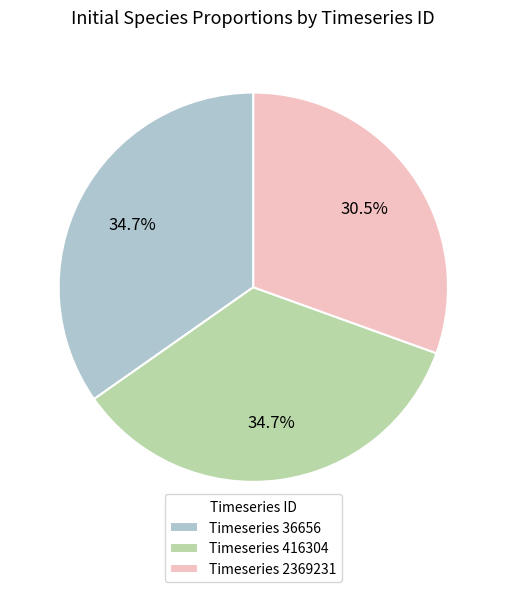

How many segments does this pie chart have?

3